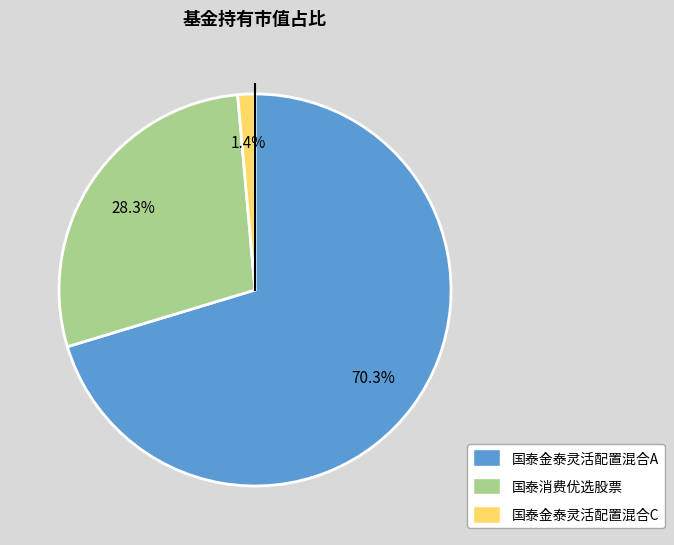

To the nearest percent, what is the average slice percentage?

33%